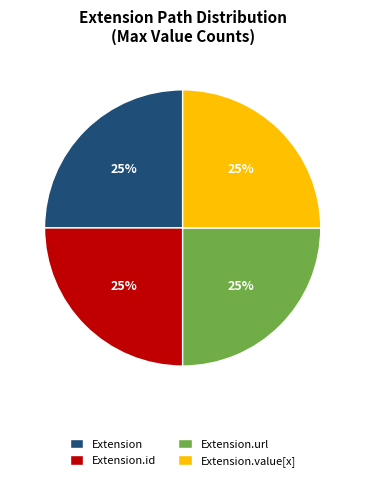

Approximately how many times larger is the value at Extension compared to Extension.url?

1.0